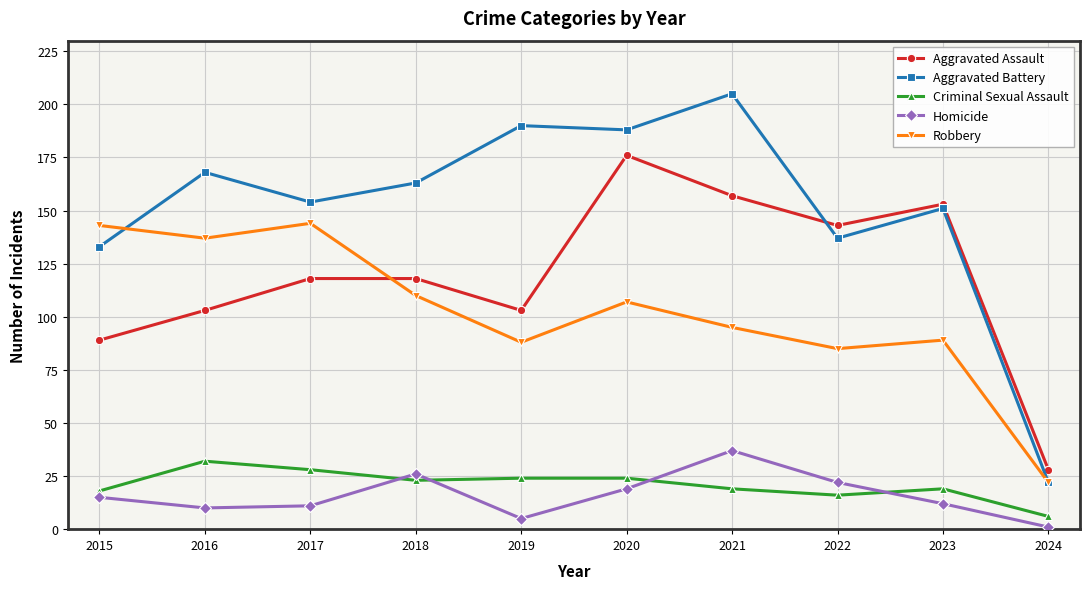

Is the value of Aggravated Battery at 2017 greater than the value of Criminal Sexual Assault at 2017?

Yes